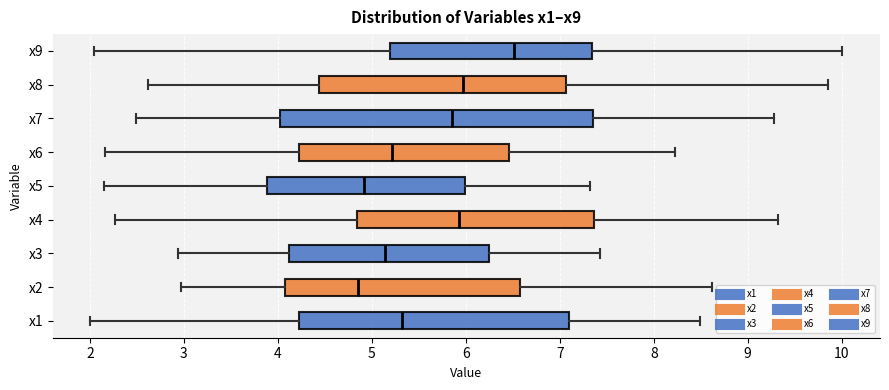

Reading bottom to top, transcribe this box plot: for each box, give where its median line is, the range the box spans, and where its two whiskers end, as read against the x-axis. The values are not printed on the chart, so give them approximately, as read against the axis.

x1: median 5.3, box 4.2 to 7.1, whiskers 2.0 to 8.5
x2: median 4.9, box 4.1 to 6.6, whiskers 3.0 to 8.6
x3: median 5.1, box 4.1 to 6.2, whiskers 2.9 to 7.4
x4: median 5.9, box 4.8 to 7.4, whiskers 2.3 to 9.3
x5: median 4.9, box 3.9 to 6.0, whiskers 2.1 to 7.3
x6: median 5.2, box 4.2 to 6.5, whiskers 2.2 to 8.2
x7: median 5.8, box 4.0 to 7.4, whiskers 2.5 to 9.3
x8: median 6.0, box 4.4 to 7.1, whiskers 2.6 to 9.9
x9: median 6.5, box 5.2 to 7.3, whiskers 2.0 to 10.0